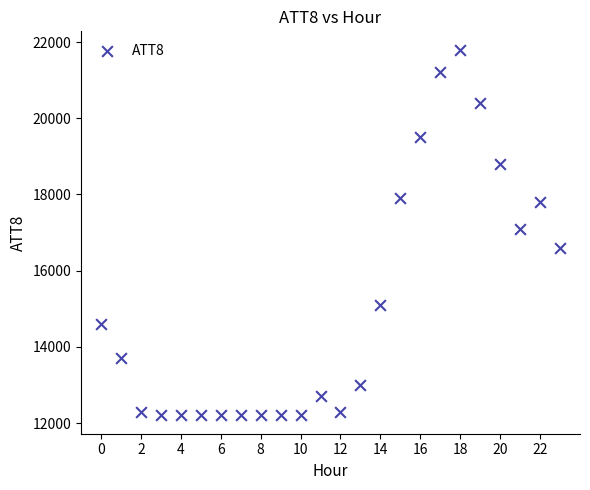

What is the range of Y values (max minus min)?

9600